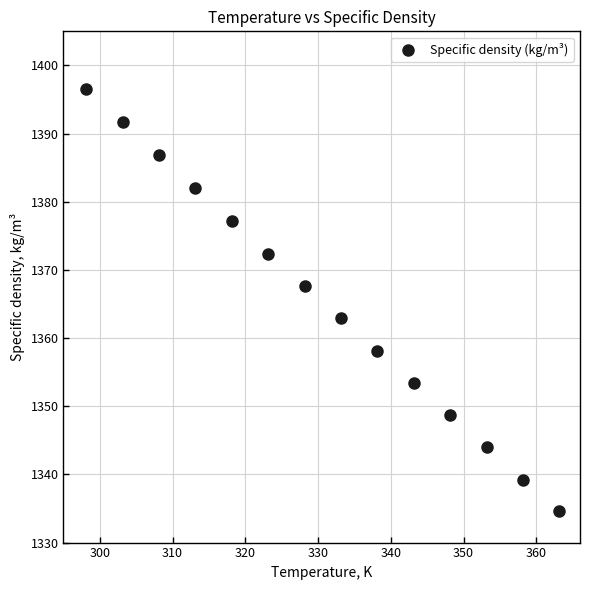

What is the range of X values (max minus min)?

65.0